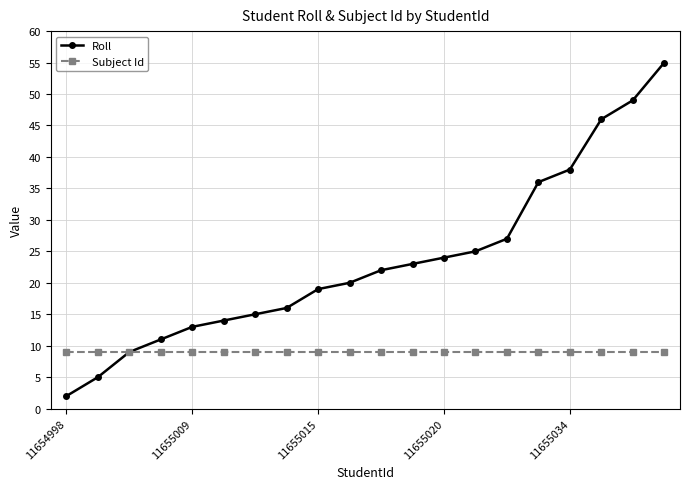

What is the maximum value for Subject Id?

9